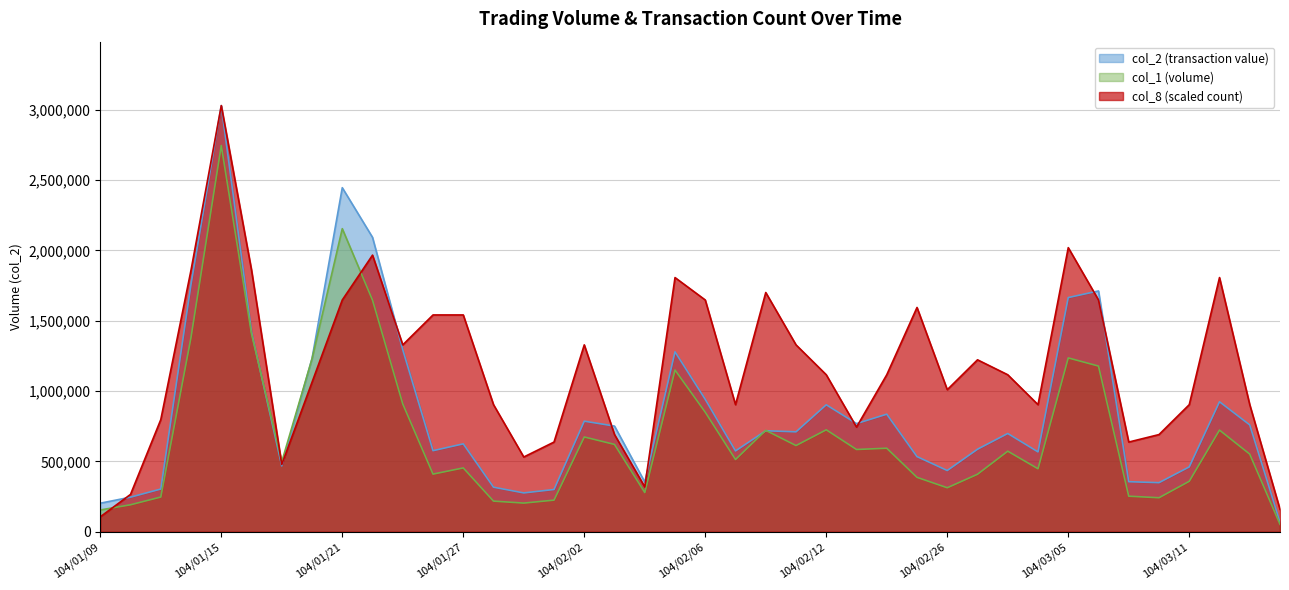

Rank the series at 104/01/22 from highest to lowest value.

col_2, col_8, col_1